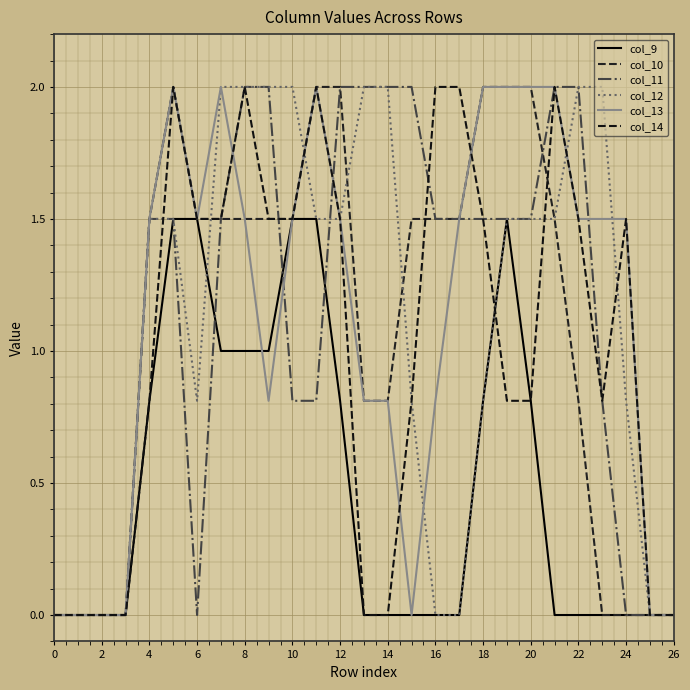

Is this an area chart (filled region under the line)?

No